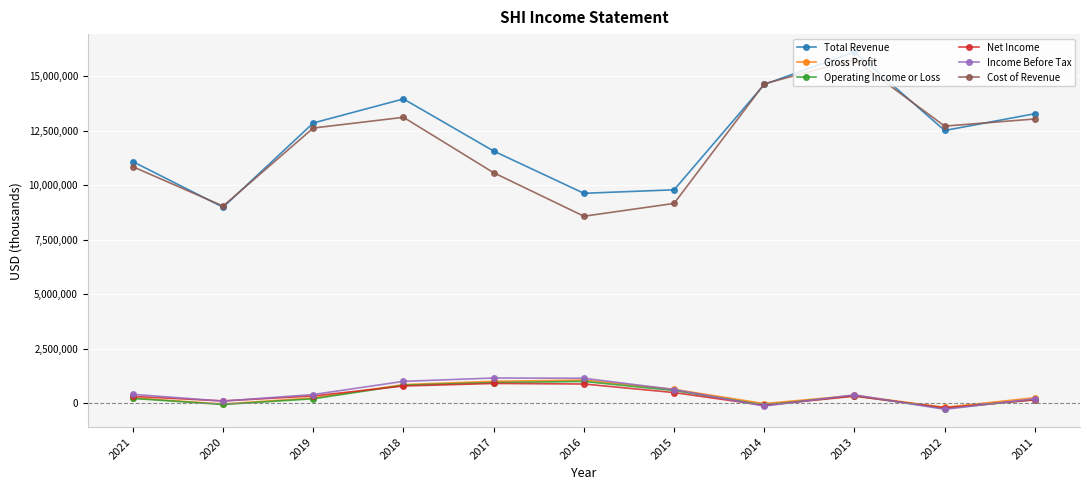

True or false: Net Income has a value of -109200 at 2014.

True